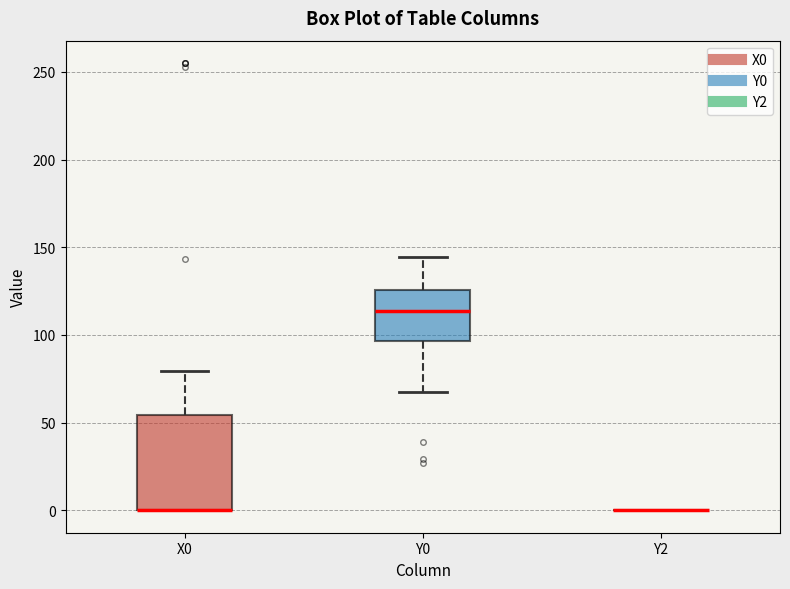

Where does the upper whisker of the box for X0 end on the y-axis? The values are not printed on the chart, so give them approximately, as read against the axis.

80